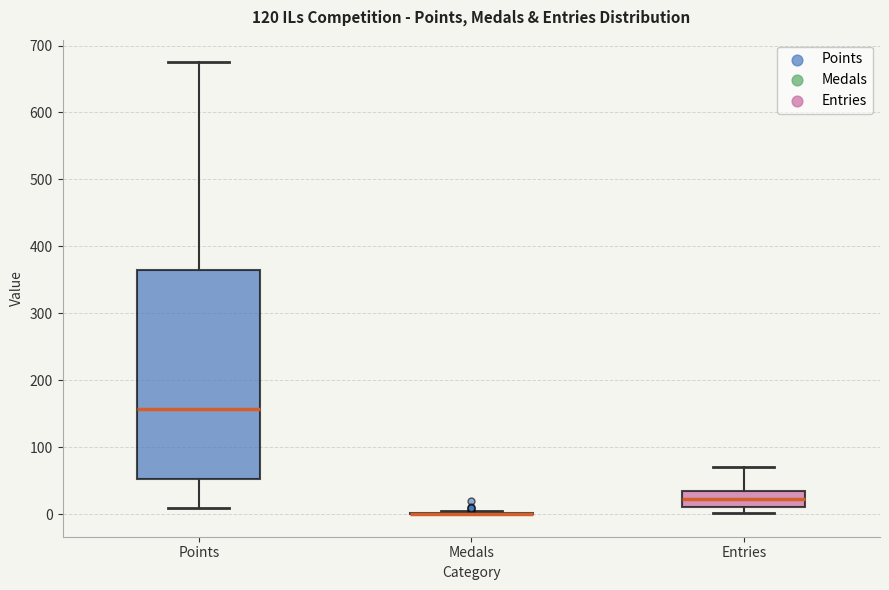

Reading left to right, read every box against the y-axis: the position of its median line, the range the box covers, and the ends of its whiskers. The values are not printed on the chart, so give them approximately, as read against the axis.

Points: median 160, box 50 to 370, whiskers 10 to 680
Medals: box collapsed to a line at 0, whiskers 0 to 0
Entries: median 20, box 10 to 40, whiskers 0 to 70